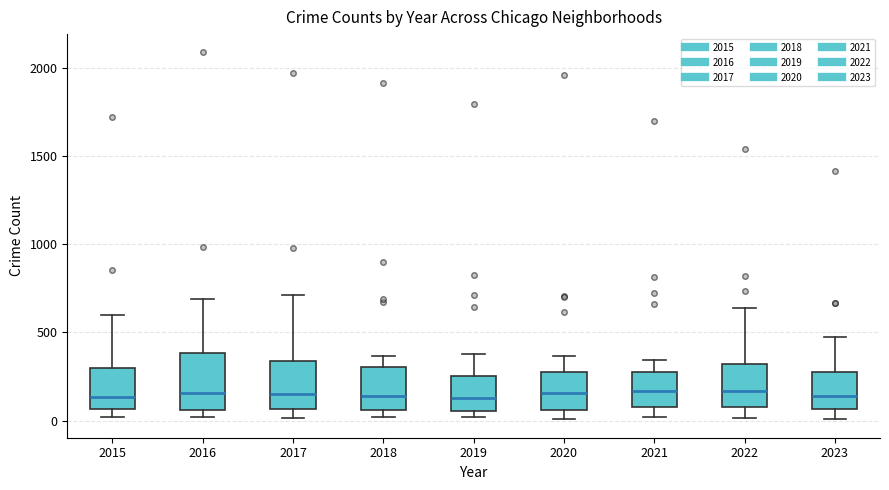

Reading left to right, transcribe this box plot: for each box, give where its median line is, the range the box spans, and where its two whiskers end, as read against the y-axis. The values are not printed on the chart, so give them approximately, as read against the axis.

2015: median 150, box 50 to 300, whiskers 0 to 600
2016: median 150, box 50 to 400, whiskers 0 to 700
2017: median 150, box 50 to 350, whiskers 0 to 700
2018: median 150, box 50 to 300, whiskers 0 to 350
2019: median 150, box 50 to 250, whiskers 0 to 400
2020: median 150, box 50 to 300, whiskers 0 to 350
2021: median 150, box 100 to 250, whiskers 0 to 350
2022: median 150, box 100 to 300, whiskers 0 to 650
2023: median 150, box 50 to 300, whiskers 0 to 450